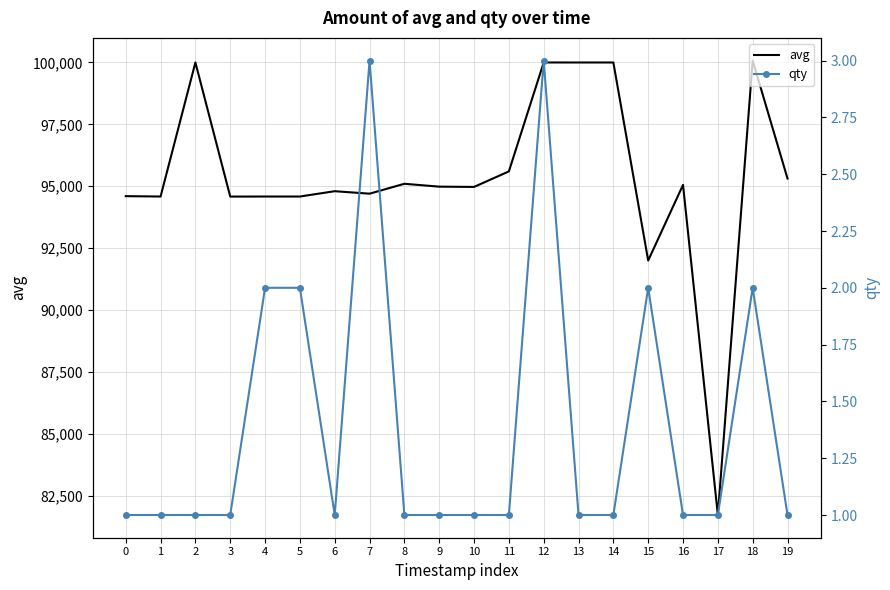

Is it true that qty equals 1 at 9?

False